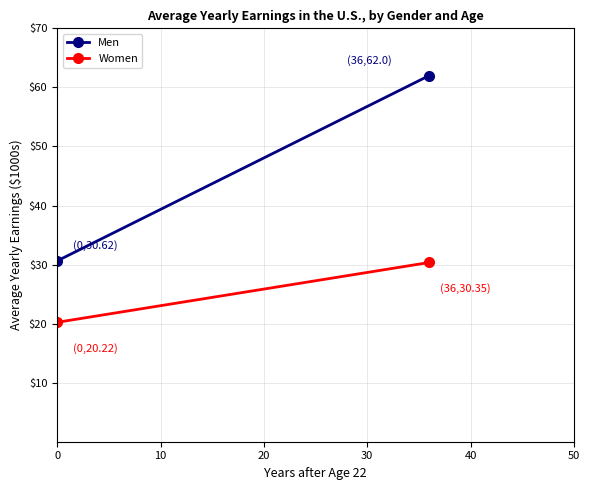

What is the spread (max minus min) of values at 0?

10.4